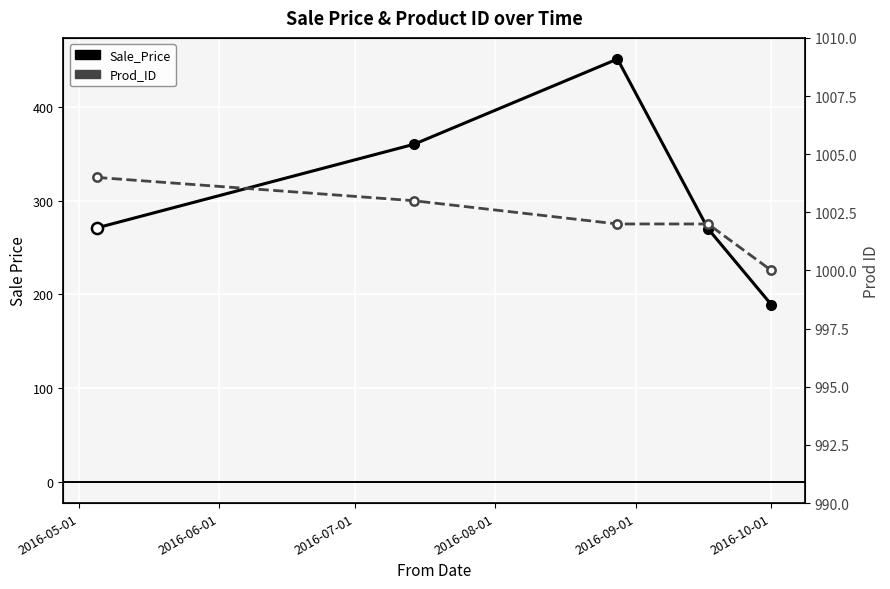

What is the value of the Sale_Price point at the 4th from the left?

270.0